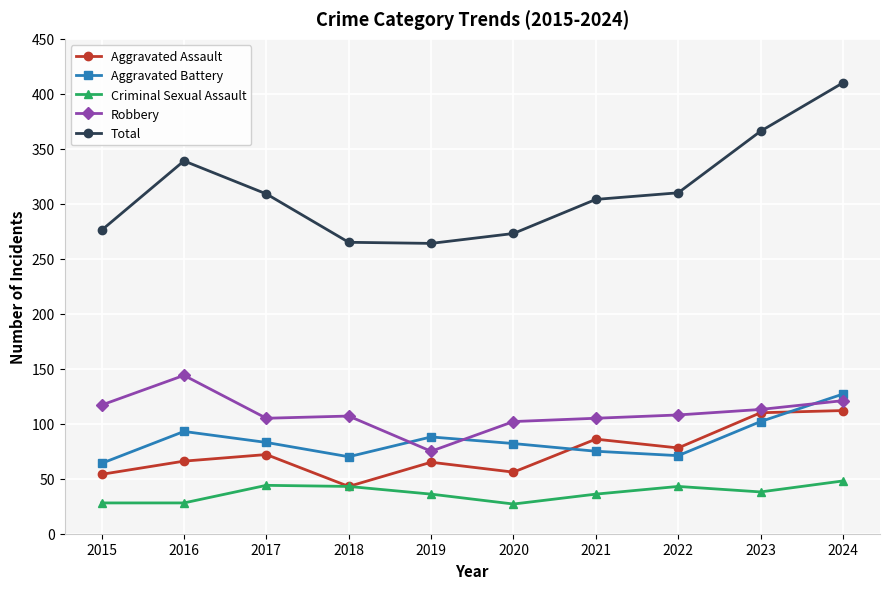

Count the number of data series in this chart.

5